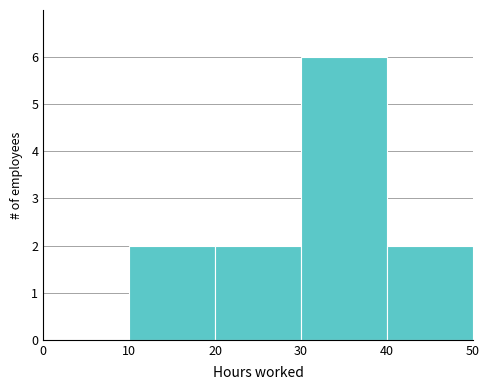

Reading left to right, transcribe this chart: for each bar, give the range it covers on the x-axis and its height. The values are not printed on the chart, so give them approximately, as read against the axis.

0 to 10: 0
10 to 20: 2
20 to 30: 2
30 to 40: 6
40 to 50: 2